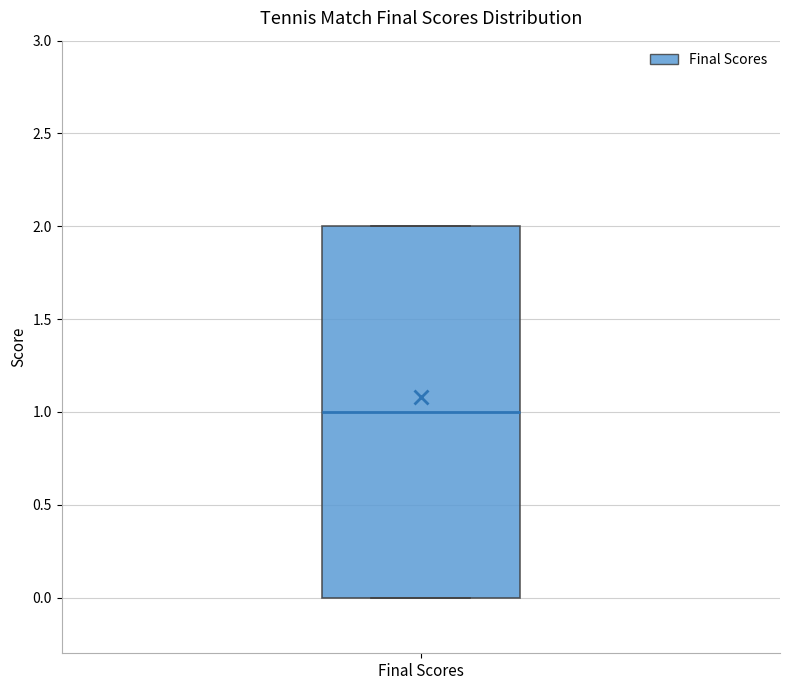

Transcribe this box plot: give where the median line is, the range the box spans, and where the two whiskers end, as read against the y-axis. The values are not printed on the chart, so give them approximately, as read against the axis.

median 1, box 0 to 2, whiskers 0 to 2